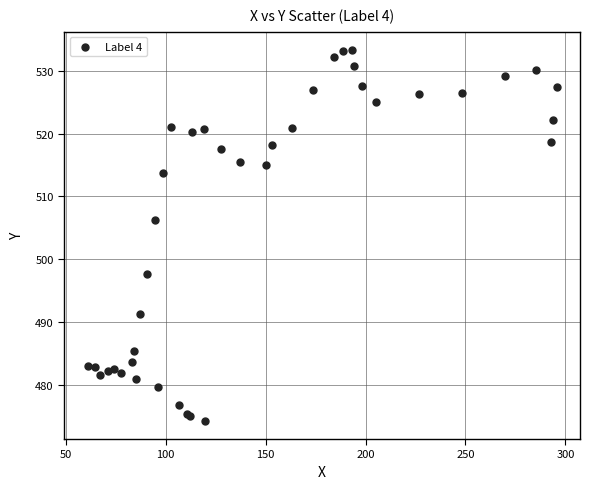

What Y value in the scatter plot is closest to 503?

506.2